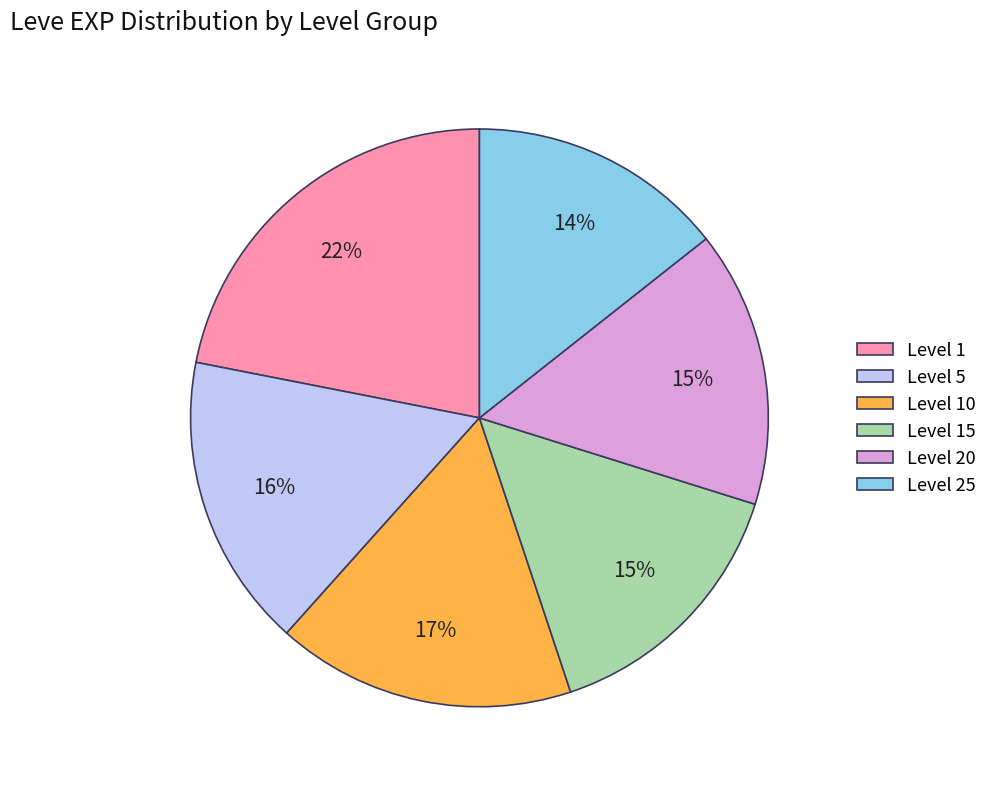

To the nearest percent, what is the difference between the largest and smallest slice percentages?

8%